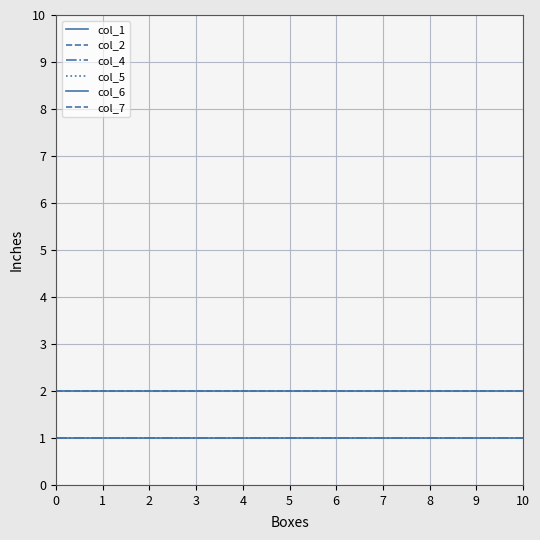

Is this an area chart (filled region under the line)?

No